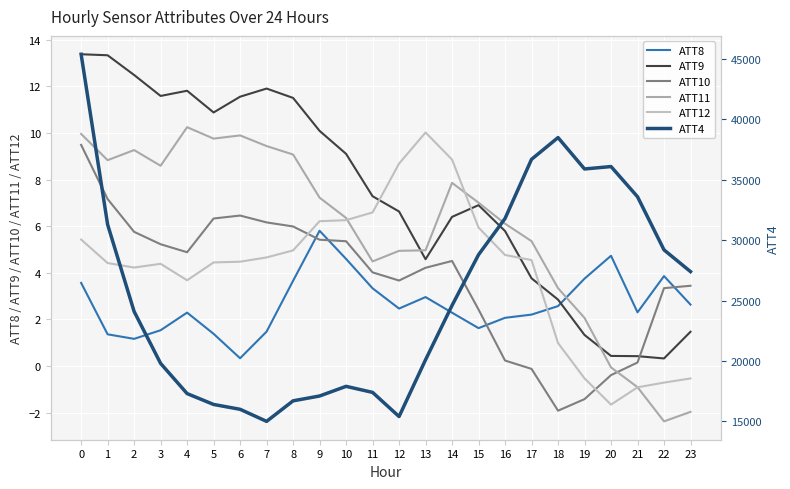

How many categories are shown in the chart?

24